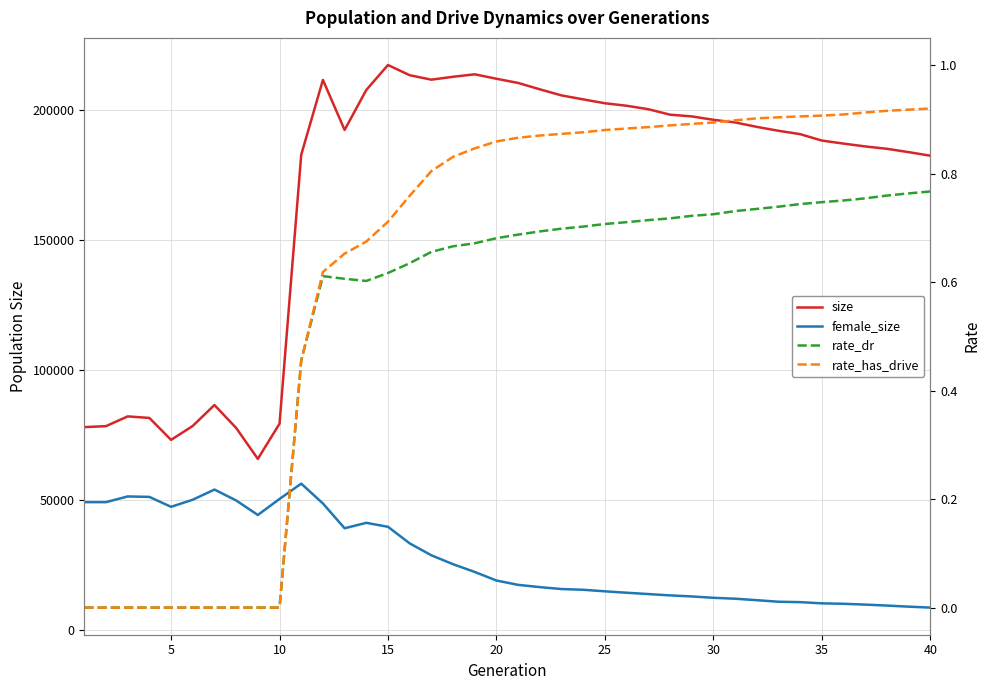

How many data points does each series have?

40